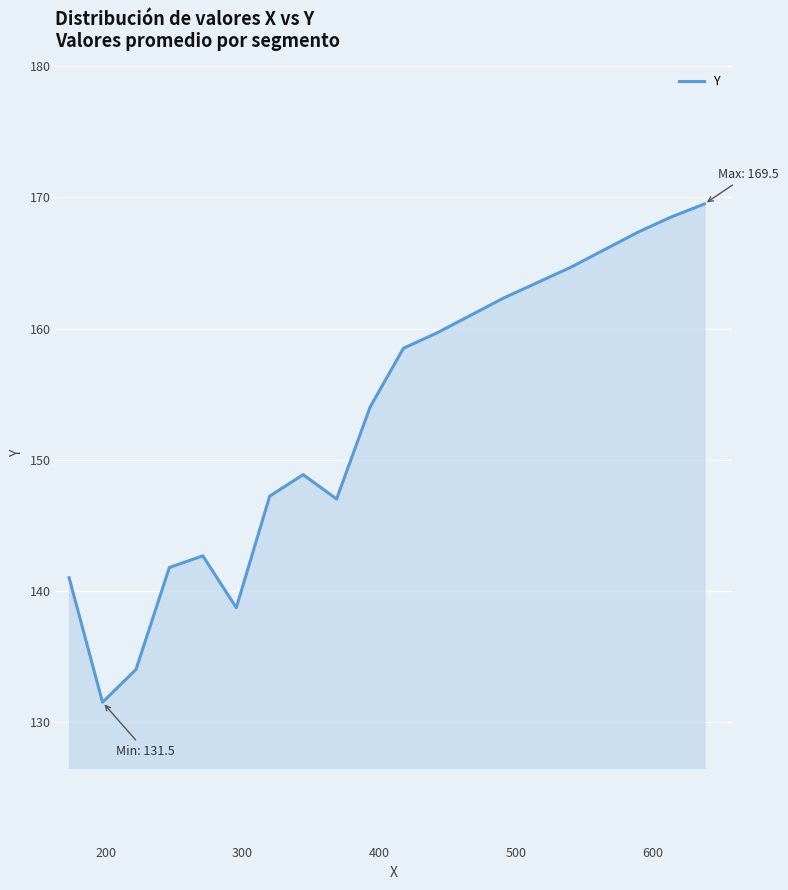

What is the greatest value displayed?

169.5